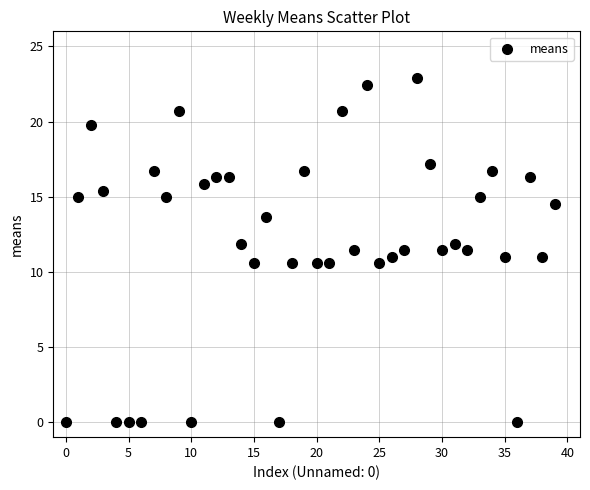

What is the range of Y values (max minus min)?

22.9